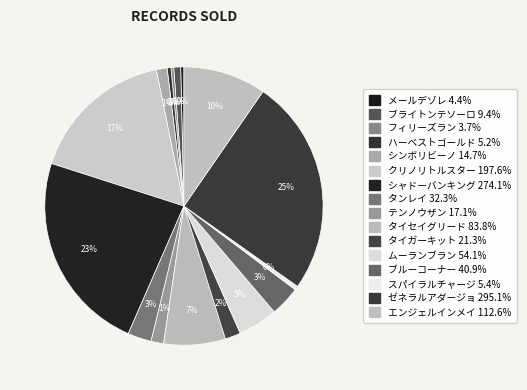

What percentage is NOT represented by タイセイグリード?

92.8%